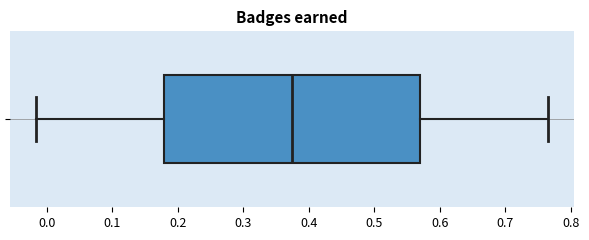

Where does the median line of the box sit on the x-axis? The values are not printed on the chart, so give them approximately, as read against the axis.

0.37